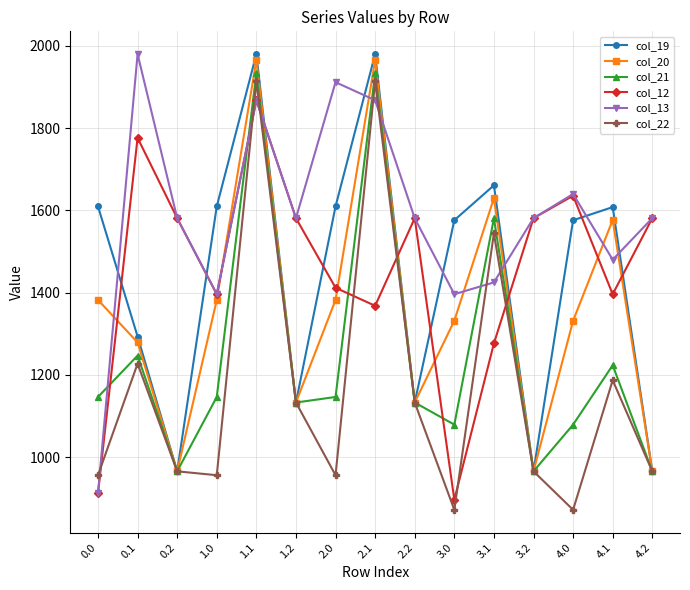

At which category does col_21 reach its first local peak?

0.1